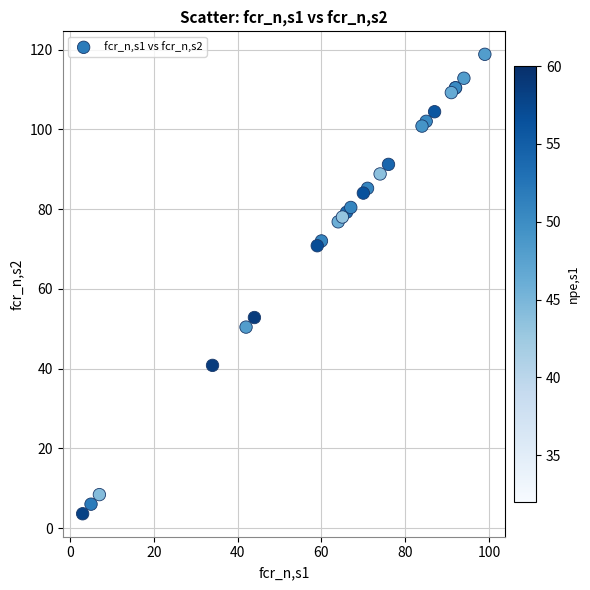

What Y value in the scatter plot is closest to 61?

52.8